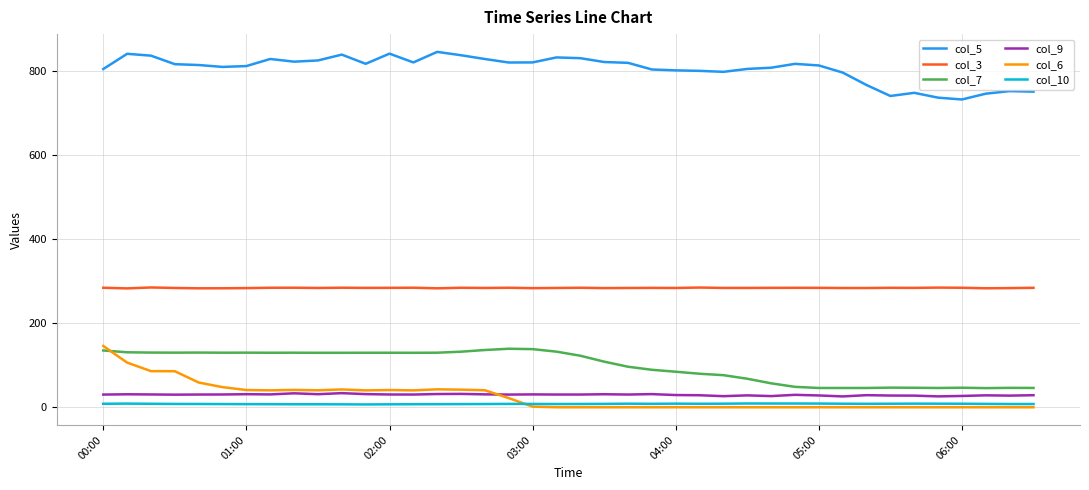

Which series has the largest total across all categories?

col_5